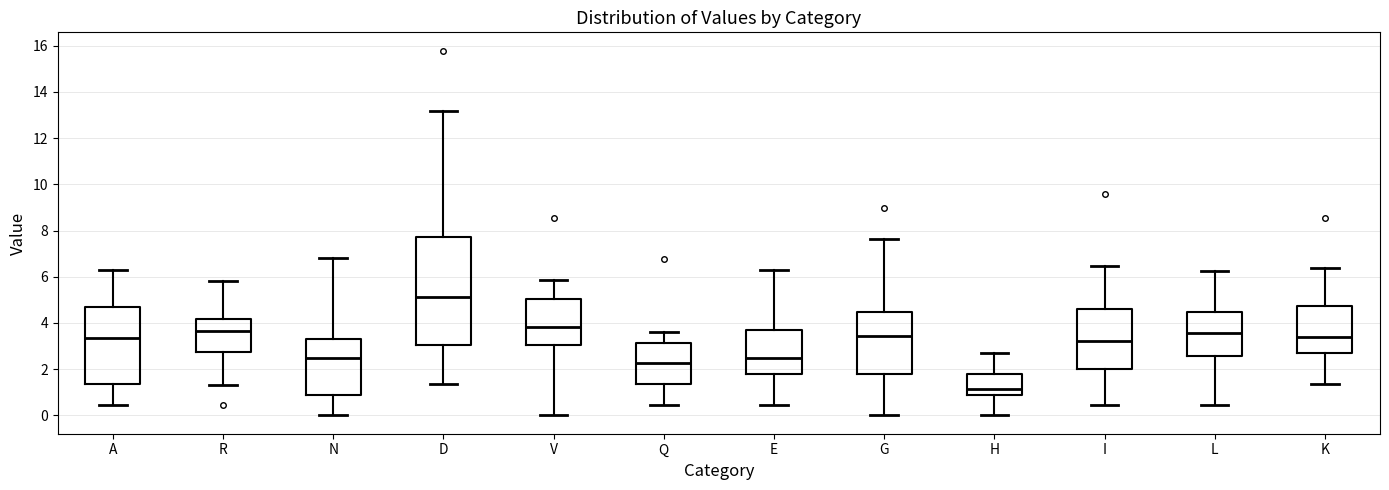

Reading left to right, transcribe this box plot: for each box, give where its median line is, the range the box spans, and where its two whiskers end, as read against the y-axis. The values are not printed on the chart, so give them approximately, as read against the axis.

A: median 3.4, box 1.4 to 4.8, whiskers 0.4 to 6.2
R: median 3.6, box 2.8 to 4.2, whiskers 1.4 to 5.8
N: median 2.4, box 0.8 to 3.4, whiskers 0.0 to 6.8
D: median 5.2, box 3.0 to 7.8, whiskers 1.4 to 13.2
V: median 3.8, box 3.0 to 5.0, whiskers 0.0 to 5.8
Q: median 2.2, box 1.4 to 3.2, whiskers 0.4 to 3.6
E: median 2.4, box 1.8 to 3.8, whiskers 0.4 to 6.4
G: median 3.4, box 1.8 to 4.4, whiskers 0.0 to 7.6
H: median 1.2, box 0.8 to 1.8, whiskers 0.0 to 2.6
I: median 3.2, box 2.0 to 4.6, whiskers 0.4 to 6.4
L: median 3.6, box 2.6 to 4.4, whiskers 0.4 to 6.2
K: median 3.4, box 2.6 to 4.8, whiskers 1.4 to 6.4